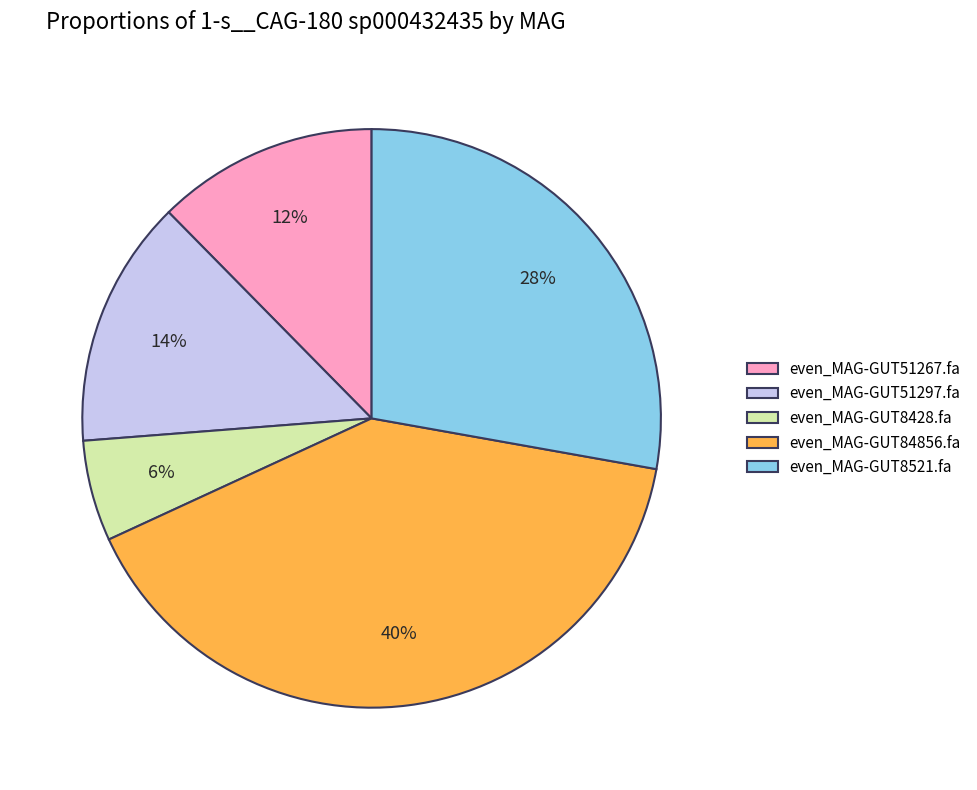

Rank the categories by value from lowest to highest.

even_MAG-GUT8428.fa, even_MAG-GUT51267.fa, even_MAG-GUT51297.fa, even_MAG-GUT8521.fa, even_MAG-GUT84856.fa